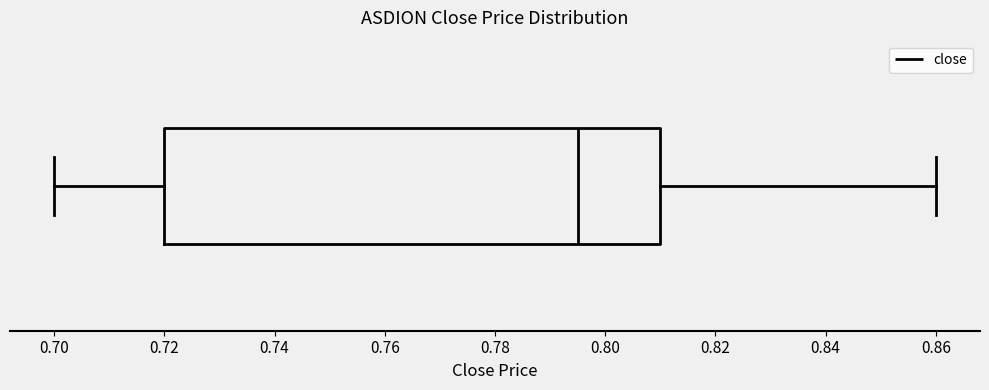

Read this box plot against the x-axis: the position of the median line, the range covered by the box, and the ends of both whiskers. The values are not printed on the chart, so give them approximately, as read against the axis.

median 0.796, box 0.720 to 0.810, whiskers 0.700 to 0.860